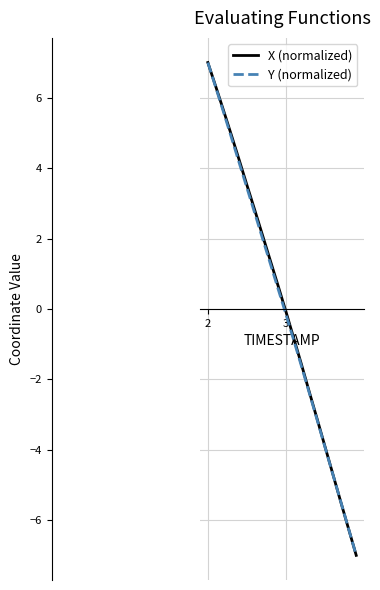

How many negative values does the X (normalized) series have?

10